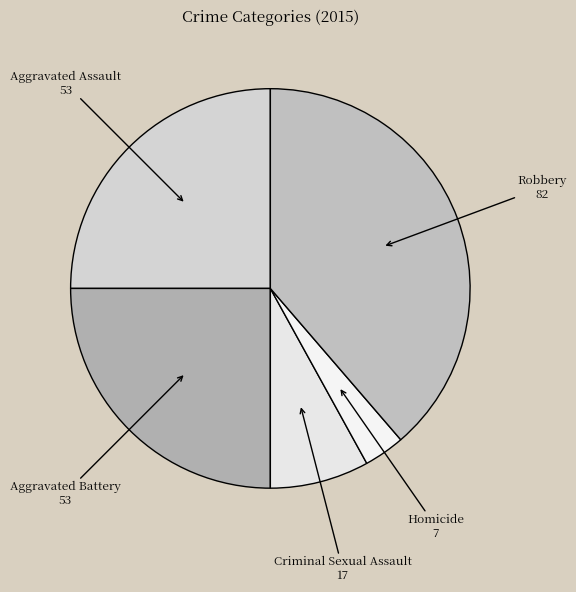

Is the sum of Homicide and Aggravated Assault greater than half?

No